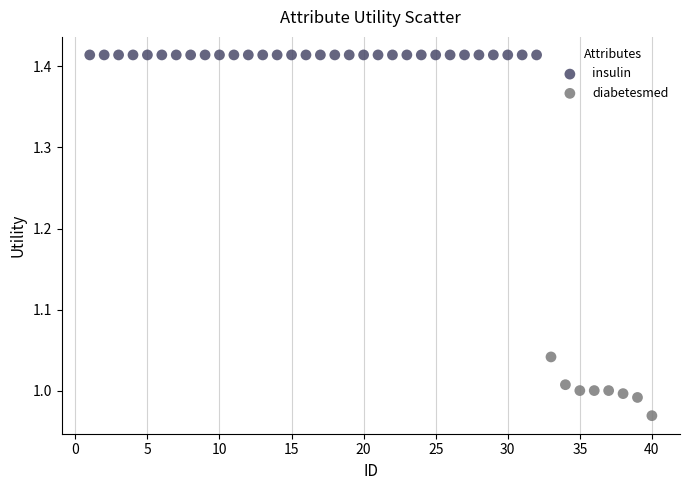

Which series reaches the minimum Y coordinate?

diabetesmed